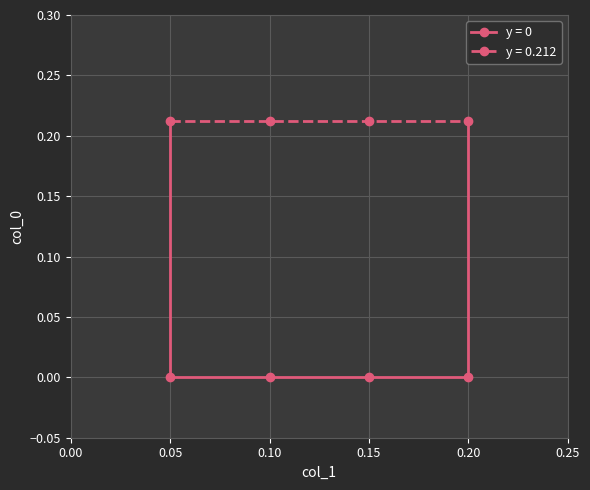

List the series in order of their peak value, lowest first.

y = 0, y = 0.212